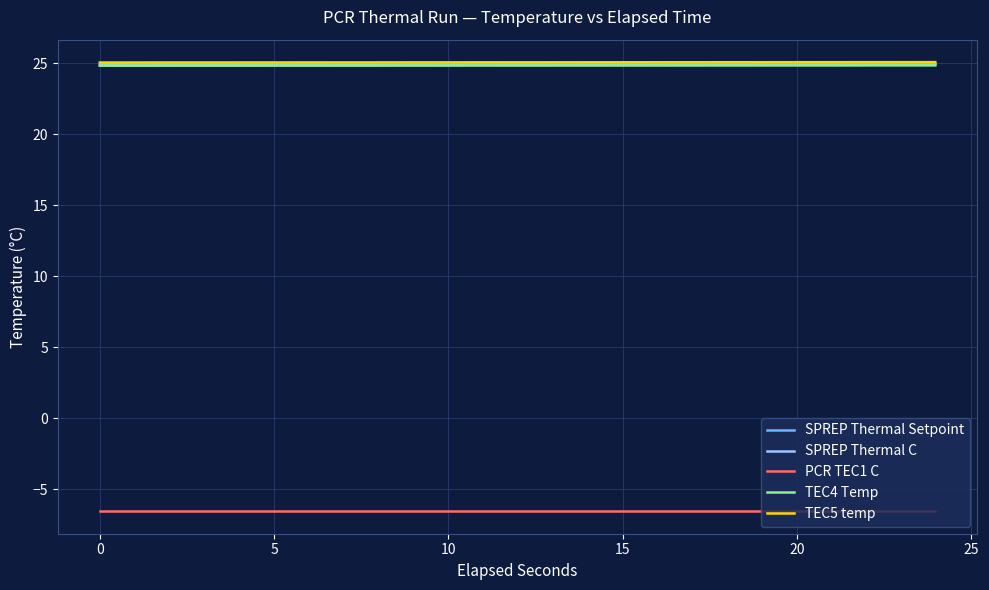

True or false: PCR TEC1 C and TEC4 Temp intersect in this chart.

False